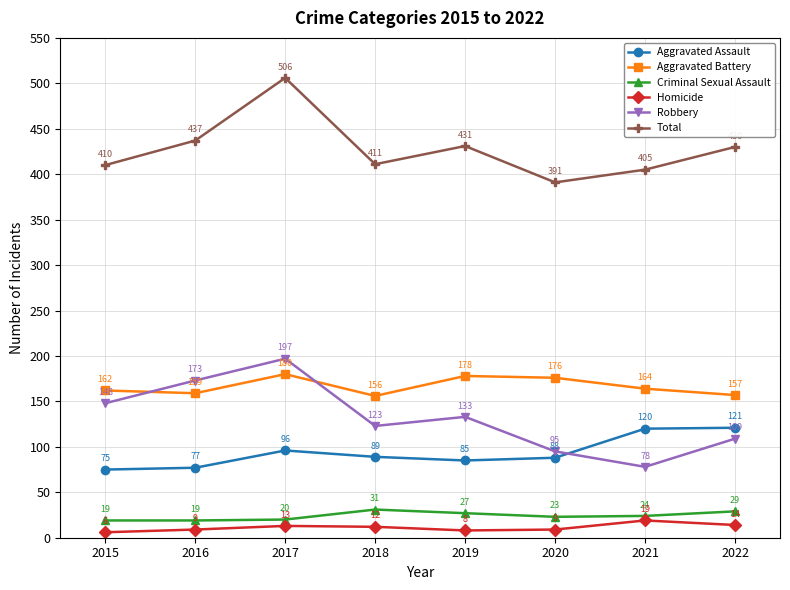

True or false: Criminal Sexual Assault and Aggravated Assault cross at least once.

False